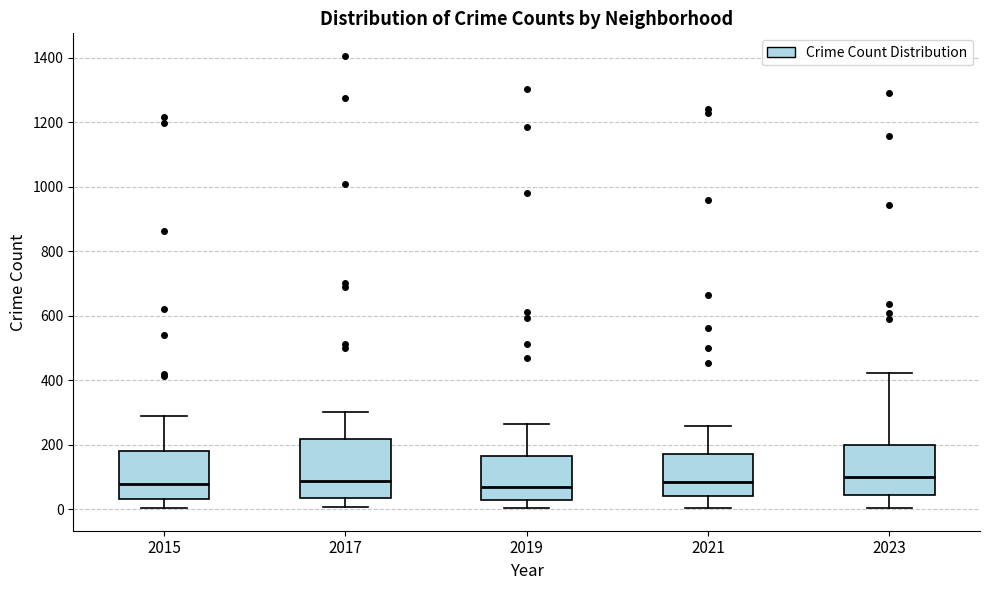

Reading left to right, read every box against the y-axis: the position of its median line, the range the box covers, and the ends of its whiskers. The values are not printed on the chart, so give them approximately, as read against the axis.

2015: median 80, box 40 to 180, whiskers 0 to 300
2017: median 80, box 40 to 220, whiskers 0 to 300
2019: median 80, box 20 to 160, whiskers 0 to 260
2021: median 80, box 40 to 180, whiskers 0 to 260
2023: median 100, box 40 to 200, whiskers 0 to 420